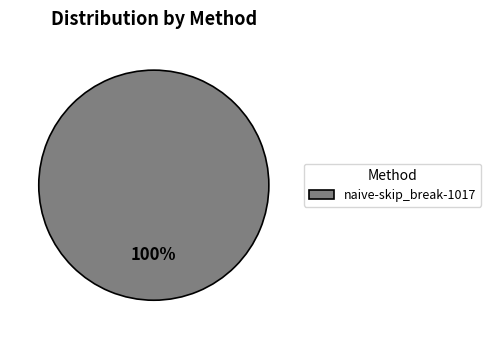

True or false: naive-skip_break-1017 accounts for 100% of the total.

True